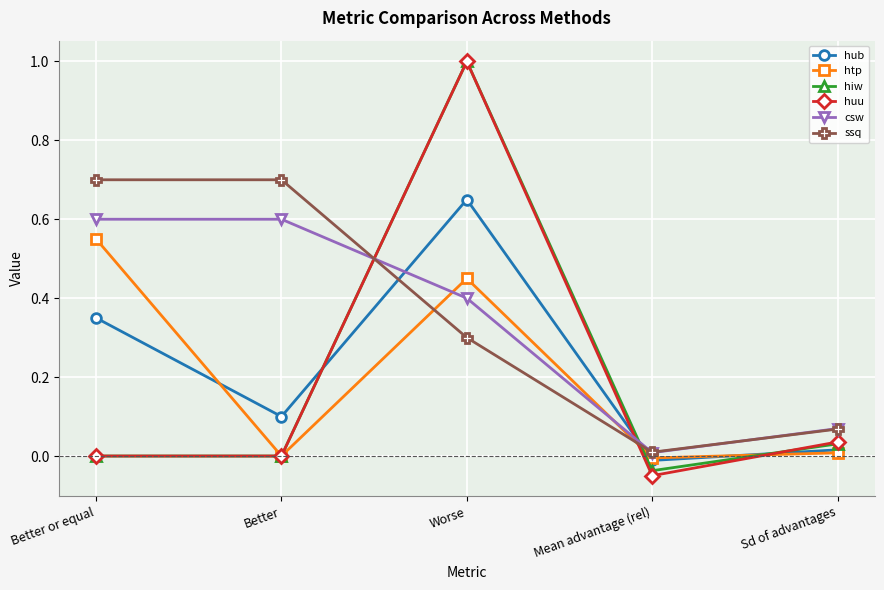

Which series has the largest total across all categories?

ssq